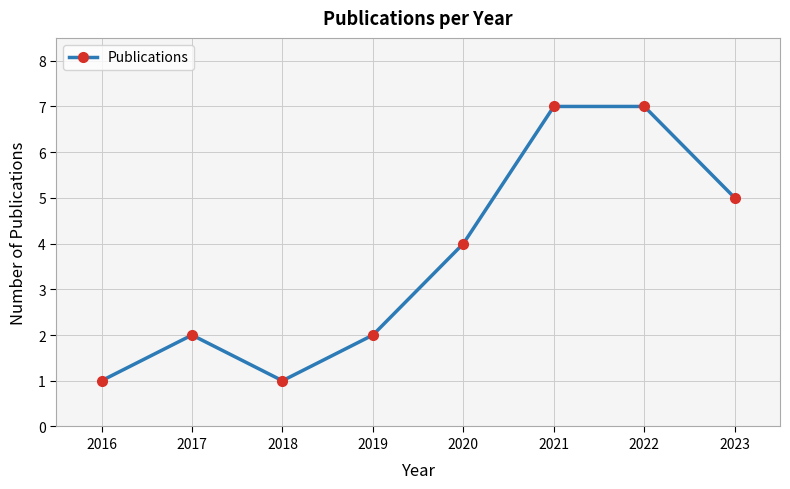

How many values are below 4?

4